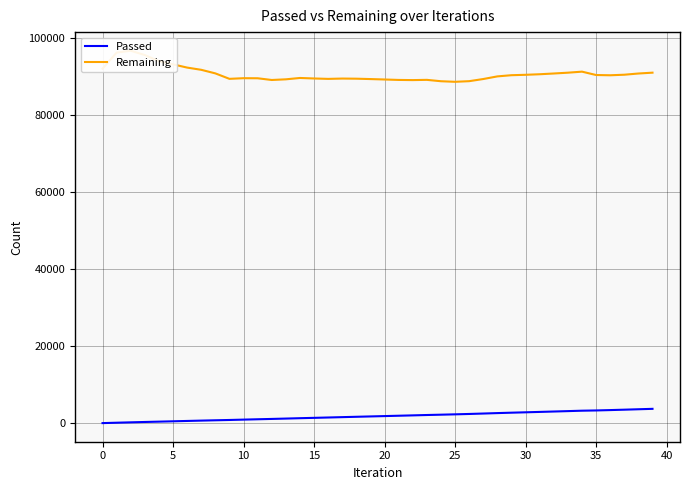

What is the total value across all series at 25?

92868